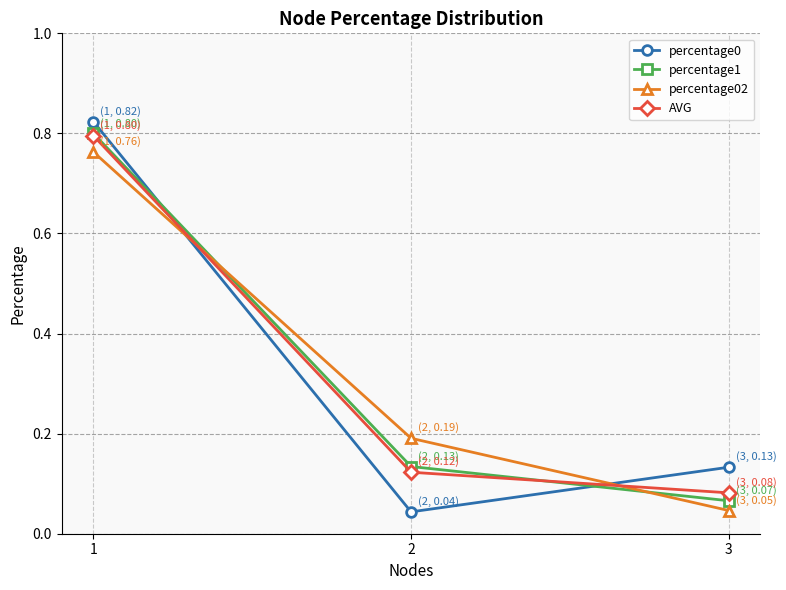

List the labels in order of percentage02 value, smallest first.

3, 2, 1